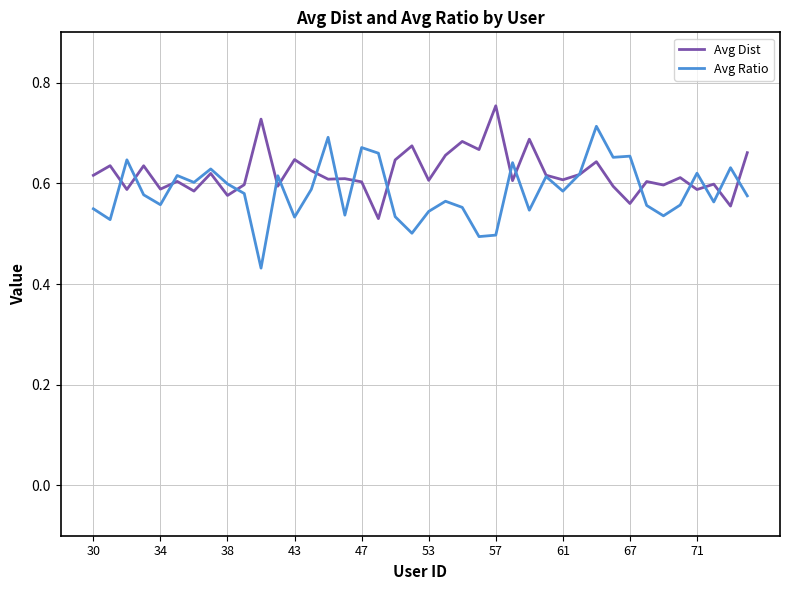

Does the chart display data point markers on the line(s)?

No